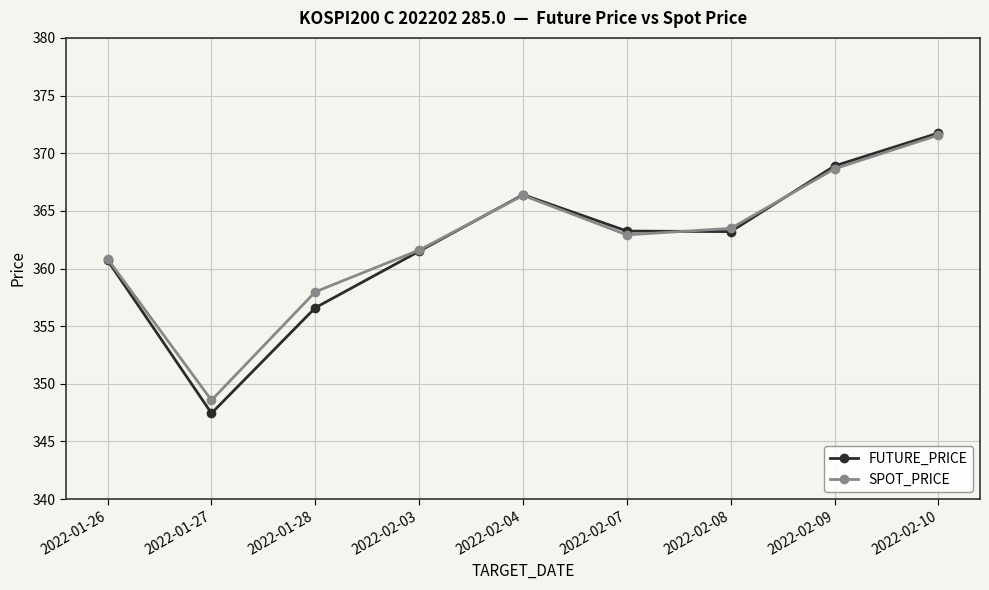

What is the maximum value for SPOT_PRICE?

371.6